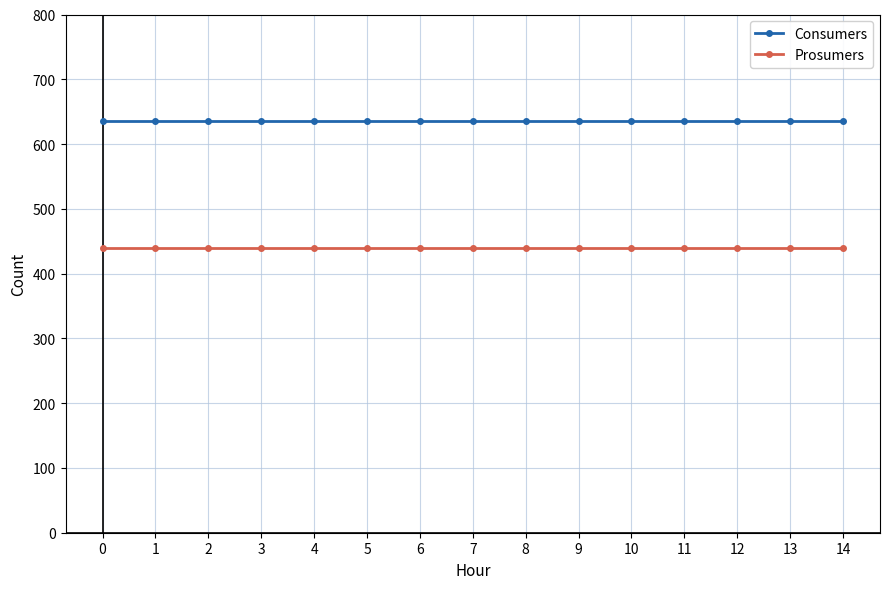

What is the value of the Consumers point at the 14th from the left?

635